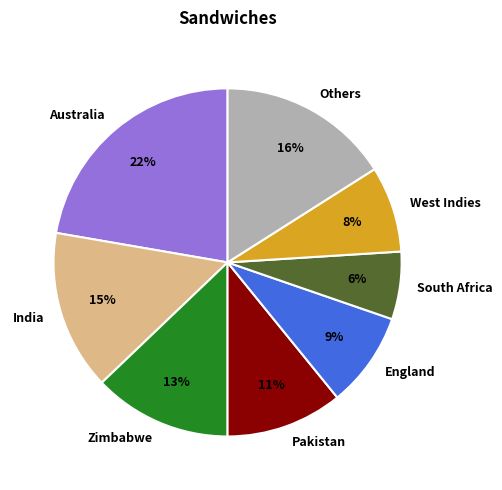

Combined, do South Africa and West Indies account for over 50%?

No